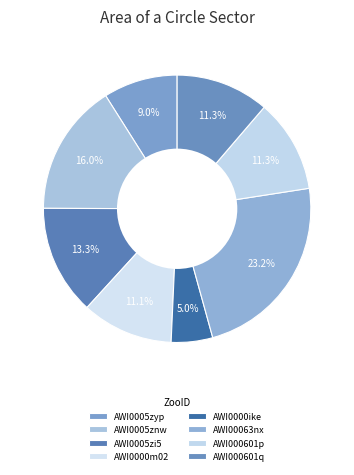

Is there a majority slice in this chart?

No